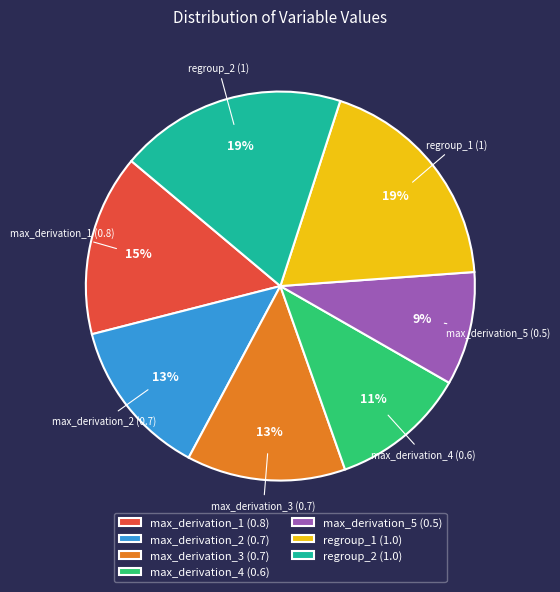

Is there any slice that represents more than half of the pie?

No